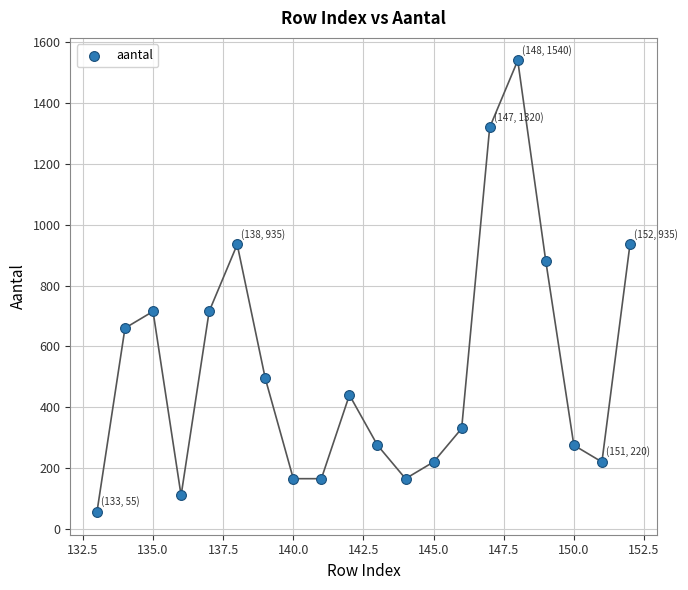

What is the range of Y values (max minus min)?

1485